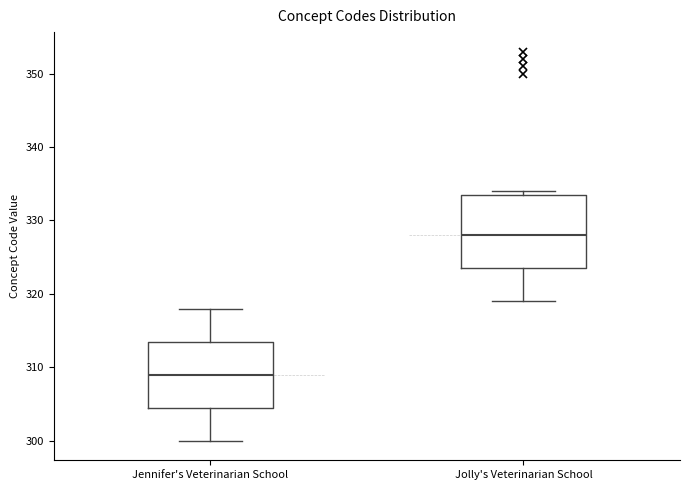

Reading left to right, read every box against the y-axis: the position of its median line, the range the box covers, and the ends of its whiskers. The values are not printed on the chart, so give them approximately, as read against the axis.

Jennifer's Veterinarian School: median 309, box 305 to 314, whiskers 300 to 318
Jolly's Veterinarian School: median 328, box 324 to 334, whiskers 319 to 334 (just above the box's upper edge)